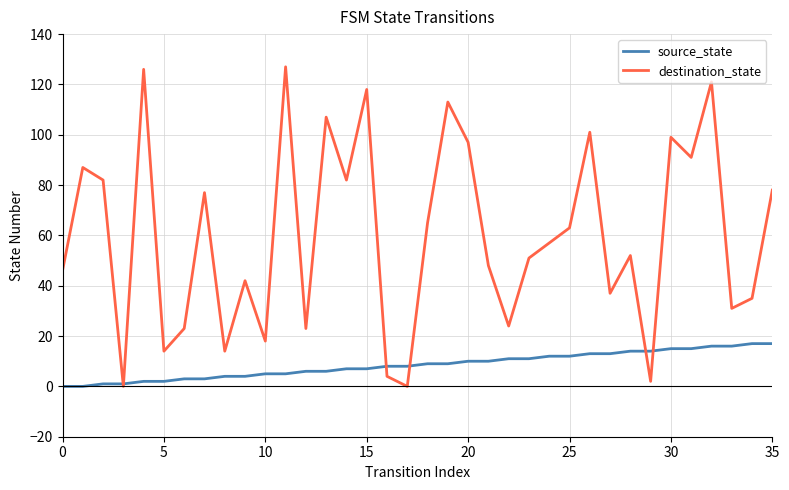

Reading left to right, what are all the values shown in this chart?

source_state: 0	0	1	1	2	2	3	3	4	4	5	5	6	6	7	7	8	8	9	9	10	10	11	11	12	12	13	13	14	14	15	15	16	16	17	17
destination_state: 46	87	82	0	126	14	23	77	14	42	18	127	23	107	82	118	4	0	65	113	97	48	24	51	57	63	101	37	52	2	99	91	121	31	35	78